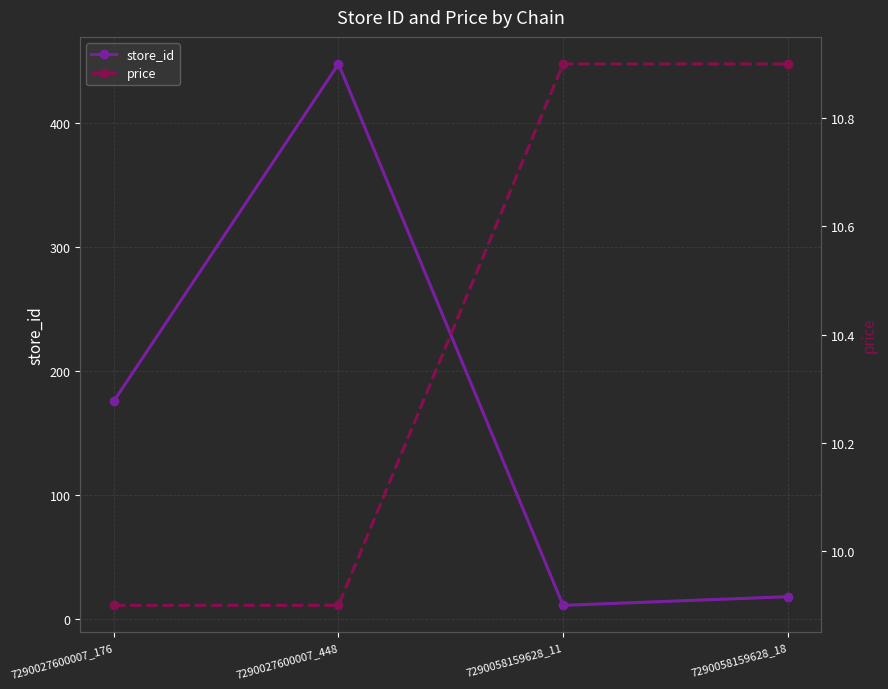

Which series has the largest total across all categories?

store_id